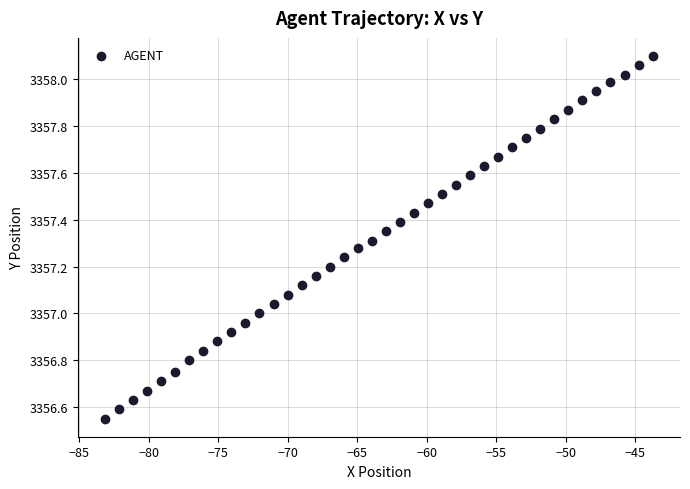

What is the range of X values (max minus min)?

39.4